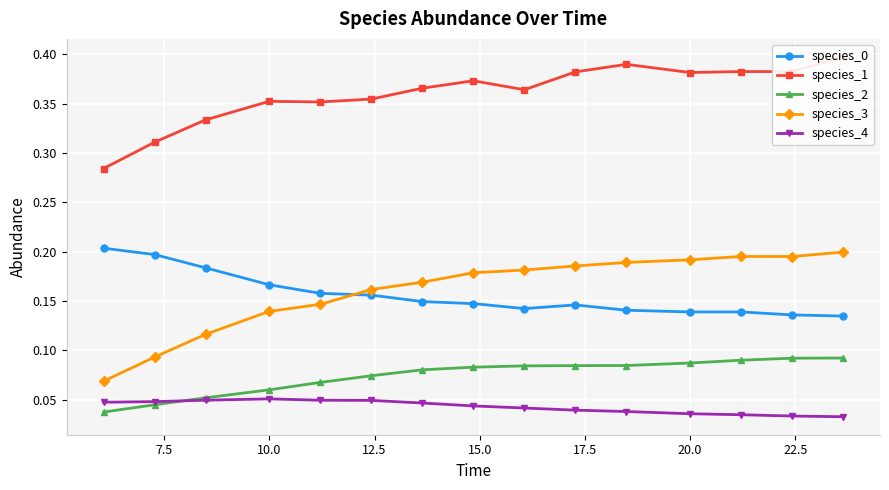

True or false: species_3 and species_2 intersect in this chart.

False